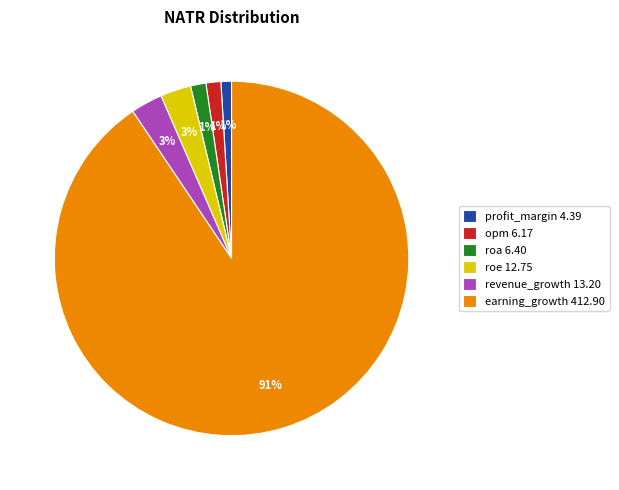

To the nearest percent, what is the difference between the largest and smallest slice percentages?

90%